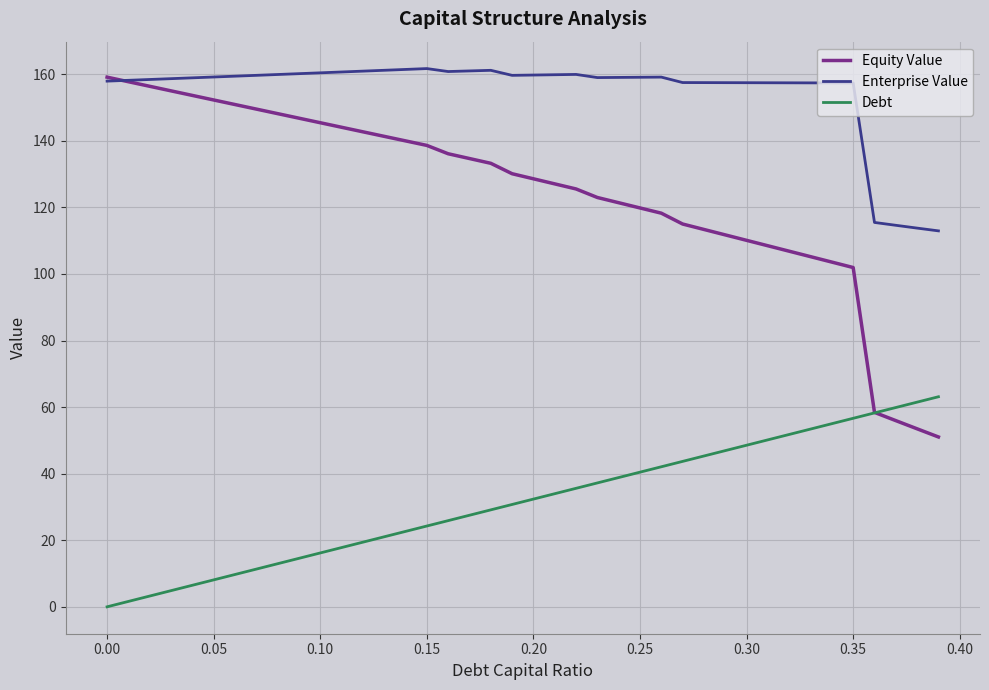

What is the difference between the second highest and minimum values in the Enterprise Value series?

48.5